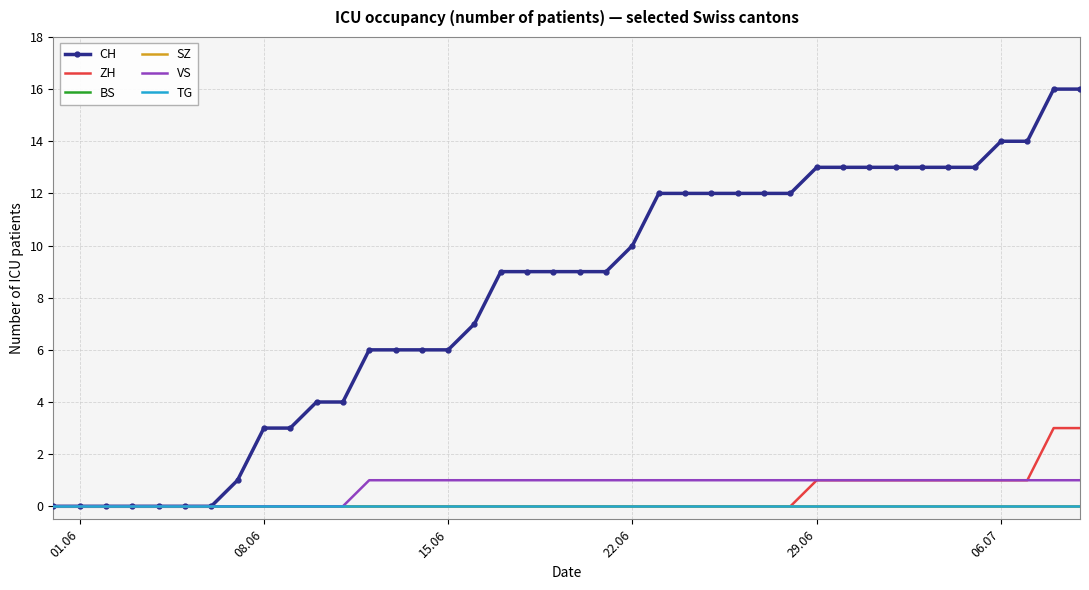

Count the number of categories in the chart.

40